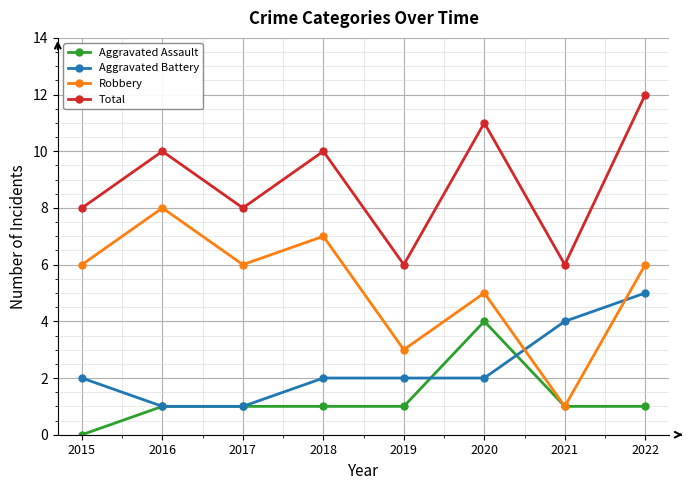

Reading left to right, transcribe all the data shown in this chart.

Aggravated Assault: 2015=0	2016=1	2017=1	2018=1	2019=1	2020=4	2021=1	2022=1
Aggravated Battery: 2015=2	2016=1	2017=1	2018=2	2019=2	2020=2	2021=4	2022=5
Robbery: 2015=6	2016=8	2017=6	2018=7	2019=3	2020=5	2021=1	2022=6
Total: 2015=8	2016=10	2017=8	2018=10	2019=6	2020=11	2021=6	2022=12